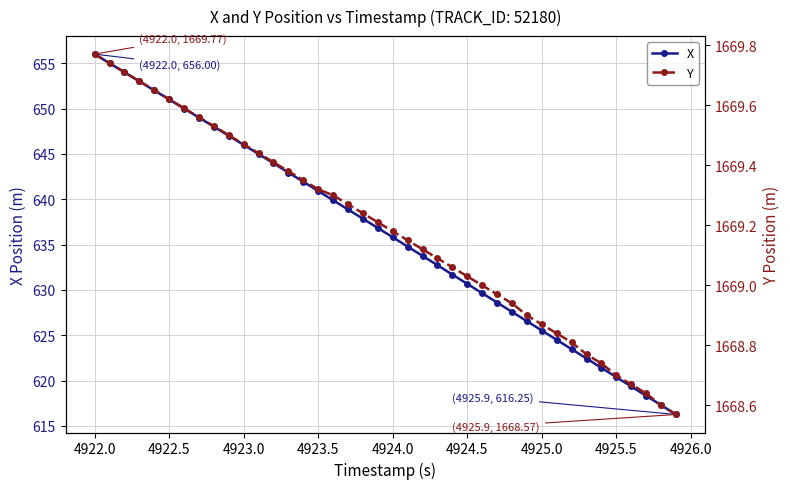

True or false: X and Y cross at least once.

False